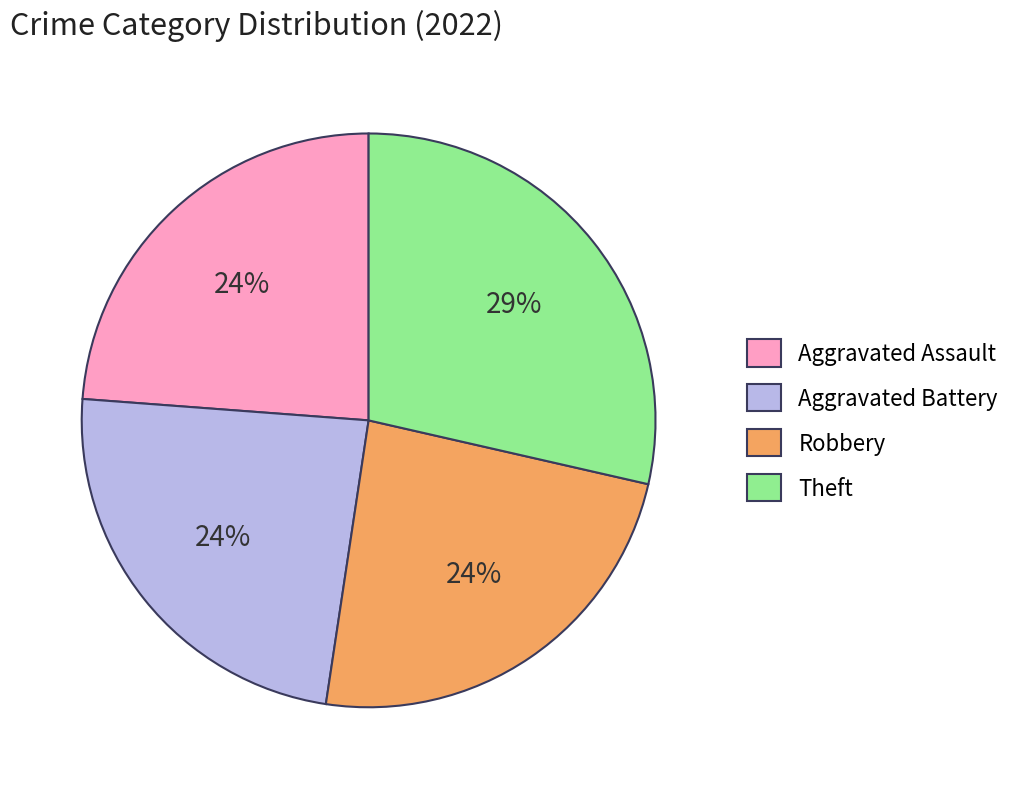

What is the largest slice in the pie chart?

Theft